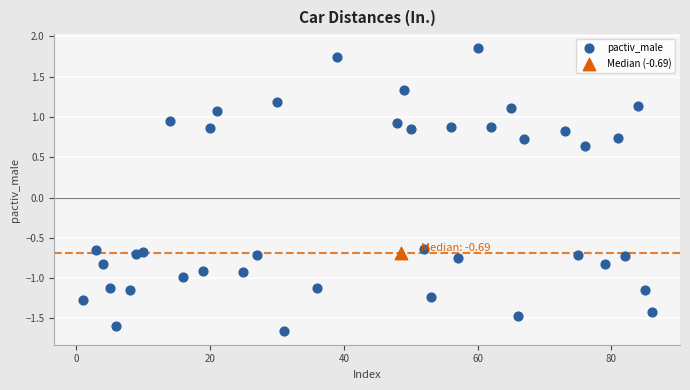

What are all the series names shown in the legend?

pactiv_male, Median (-0.69)